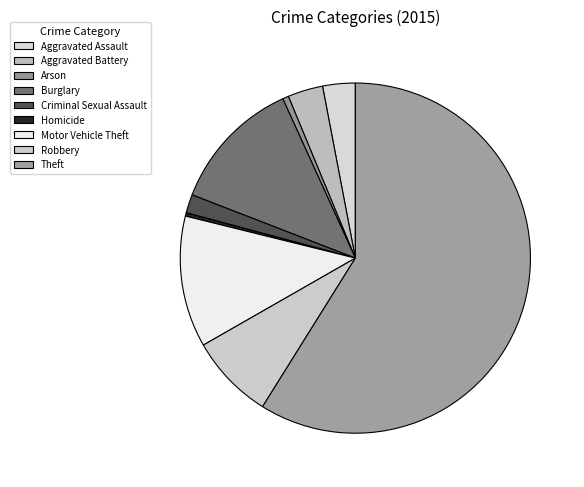

Count the number of slices in the pie.

9